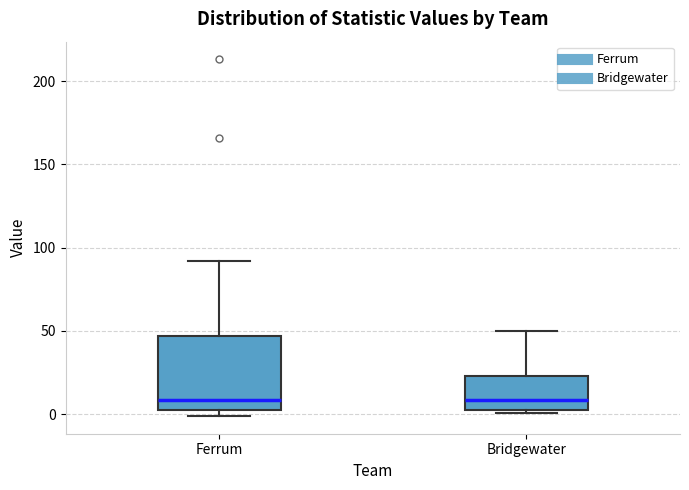

Where is the upper edge of the box for Bridgewater on the y-axis? The values are not printed on the chart, so give them approximately, as read against the axis.

25